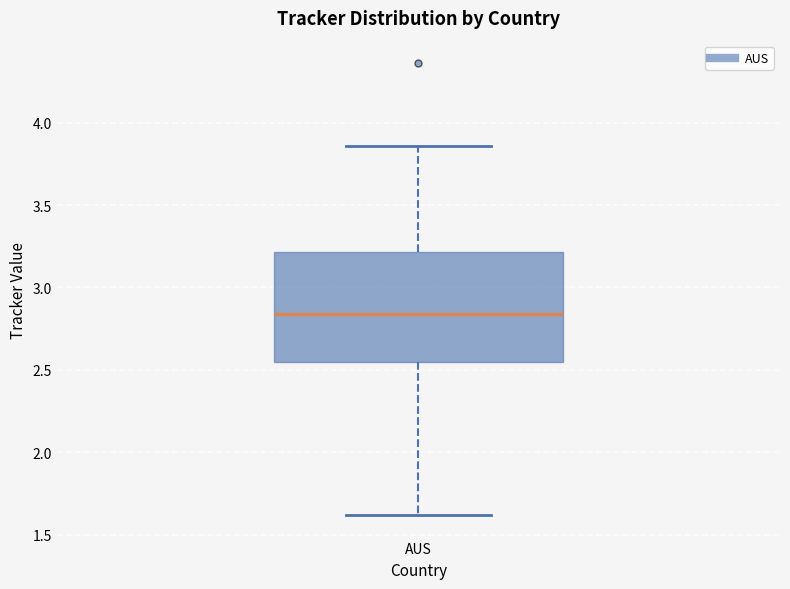

Read this box plot against the y-axis: the position of the median line, the range covered by the box, and the ends of both whiskers. The values are not printed on the chart, so give them approximately, as read against the axis.

median 2.85, box 2.55 to 3.20, whiskers 1.60 to 3.85